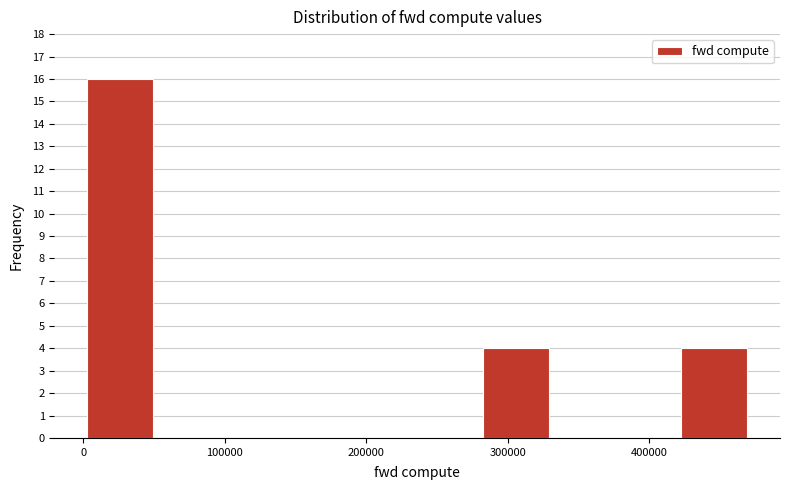

What is the height of the bar covering 420000 to 470000 on the x-axis? Neither the bar edges nor the heights are printed on the chart, so give them approximately, as read against the axes.

4